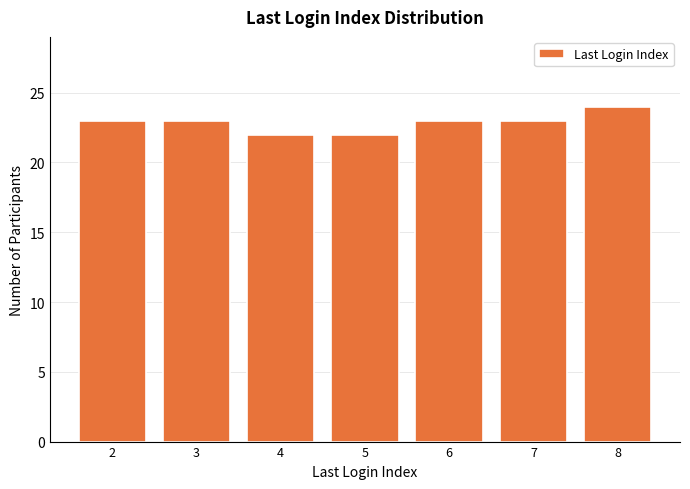

Reading right to left, what are all the values shown in this chart?

8=24	7=23	6=23	5=22	4=22	3=23	2=23